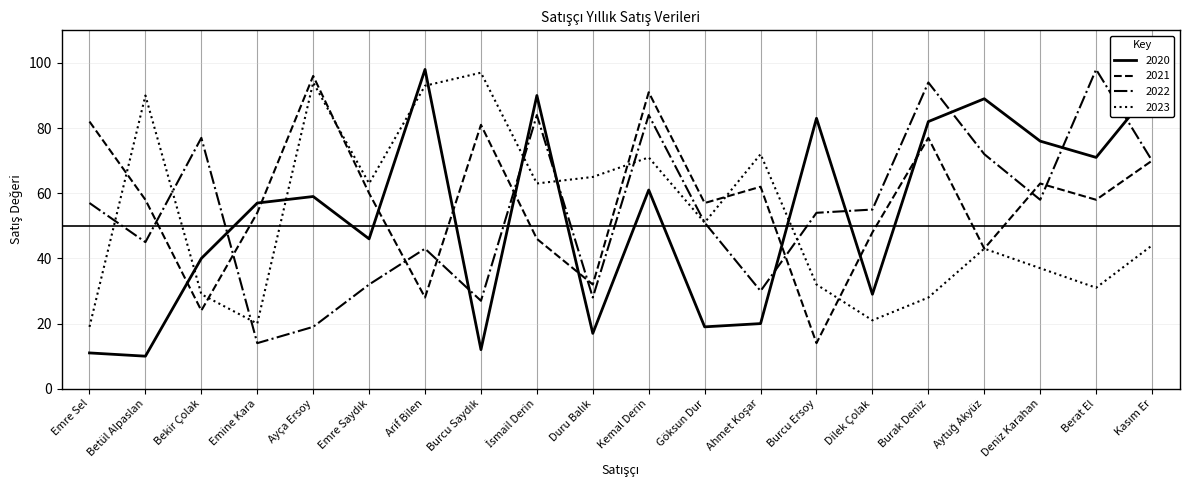

Is it true that 2023 equals 32 at Burcu Ersoy?

True